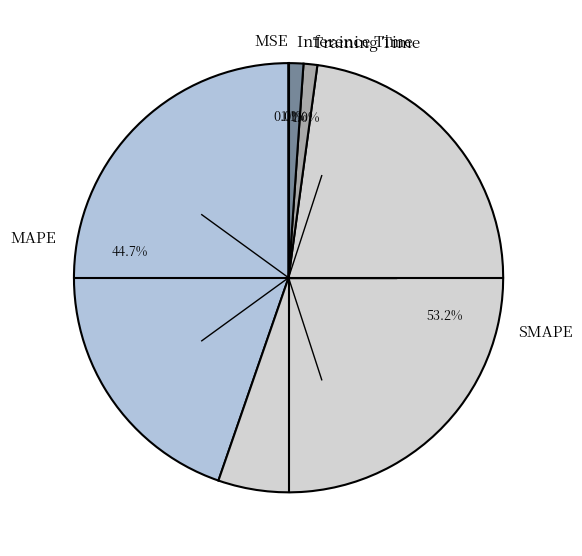

Which category has the biggest portion of the pie?

SMAPE